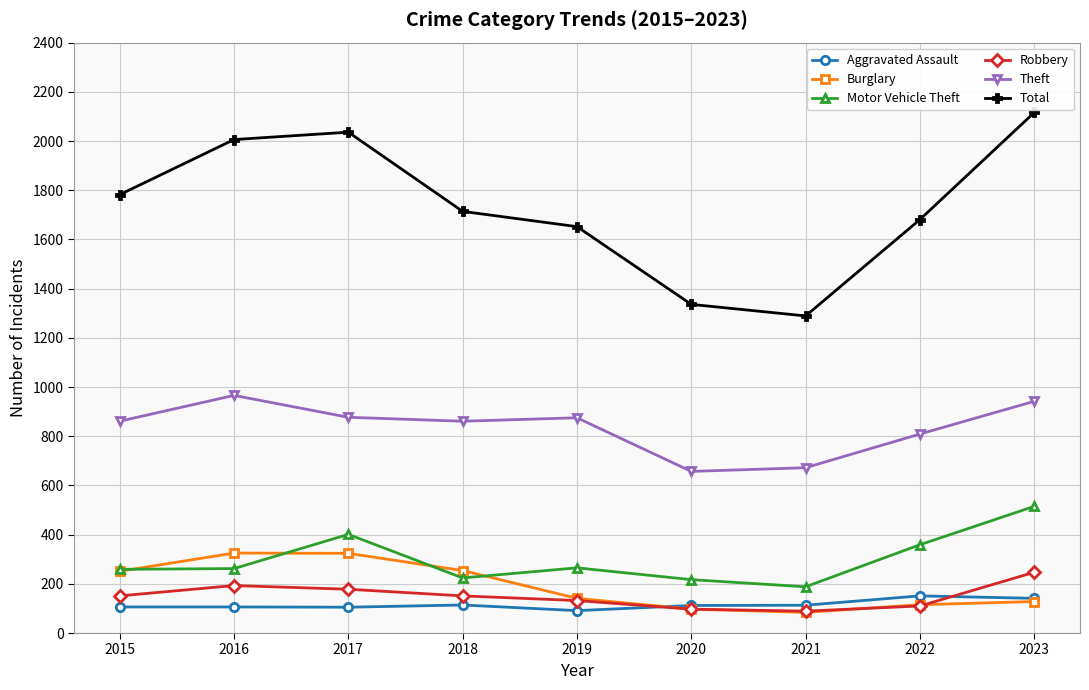

What is the minimum value for Robbery?

89